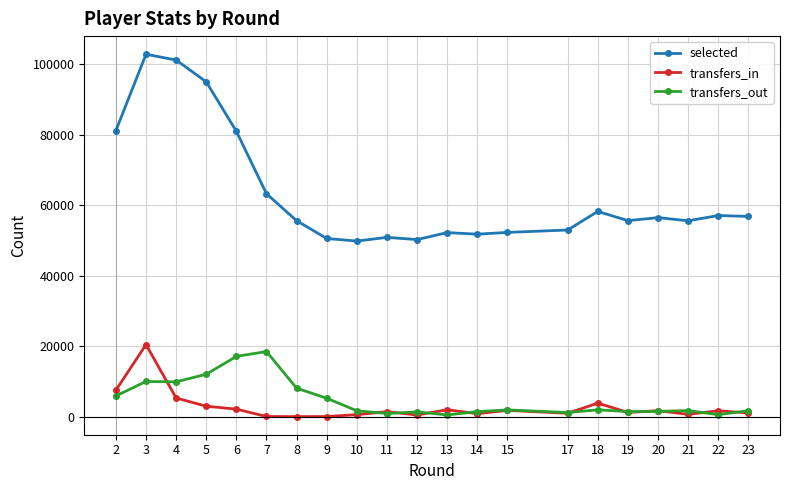

How many data points in transfers_out are less than 1734?

10